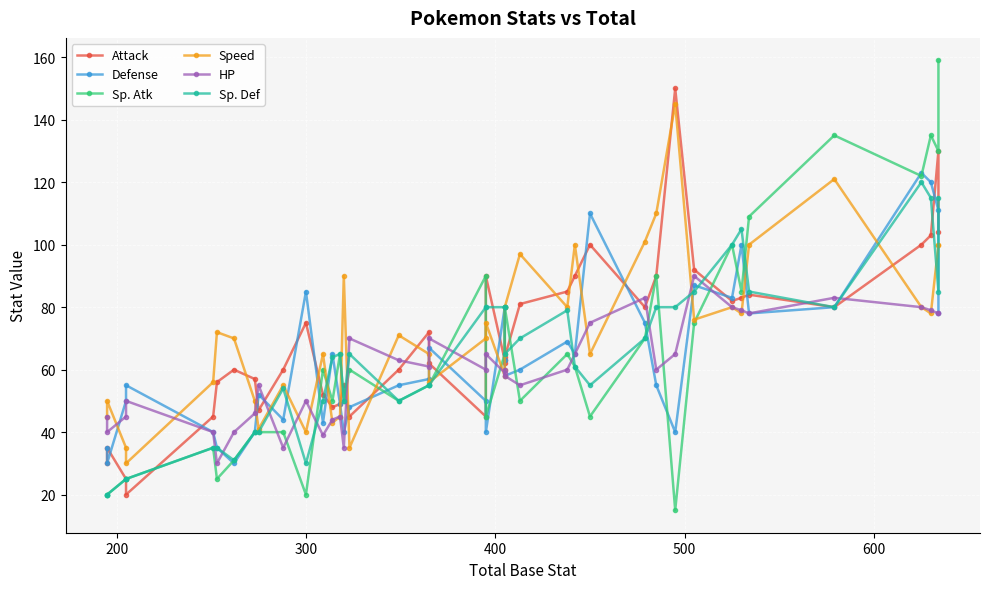

How many lines are shown in the chart?

6